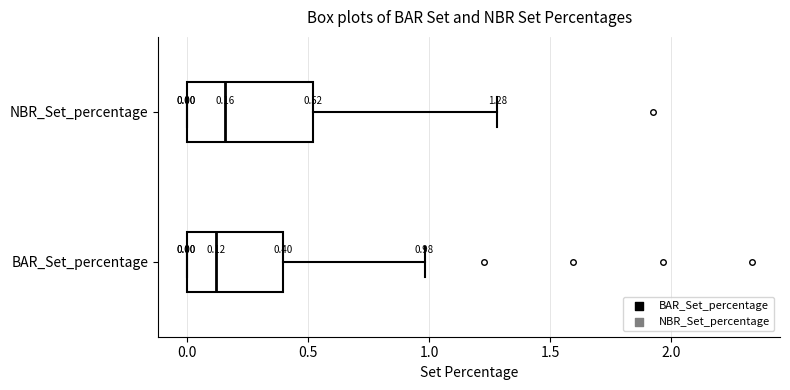

Comparing the boxes themselves (not the whiskers), which one is the widest?

NBR_Set_percentage